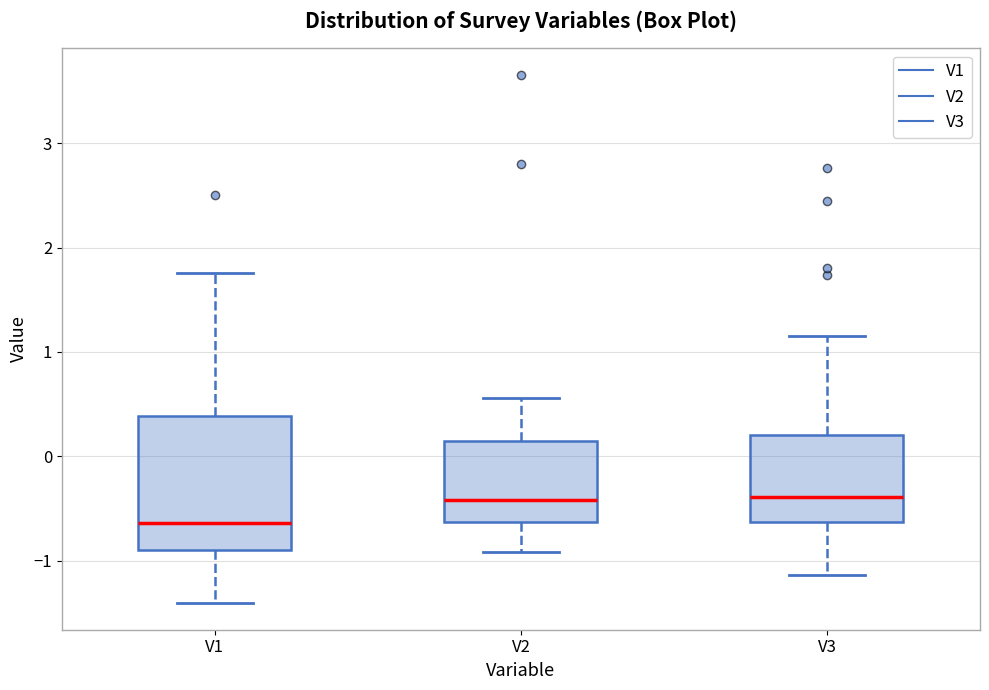

Where does the median line of the box for V2 sit on the y-axis? The values are not printed on the chart, so give them approximately, as read against the axis.

-0.4